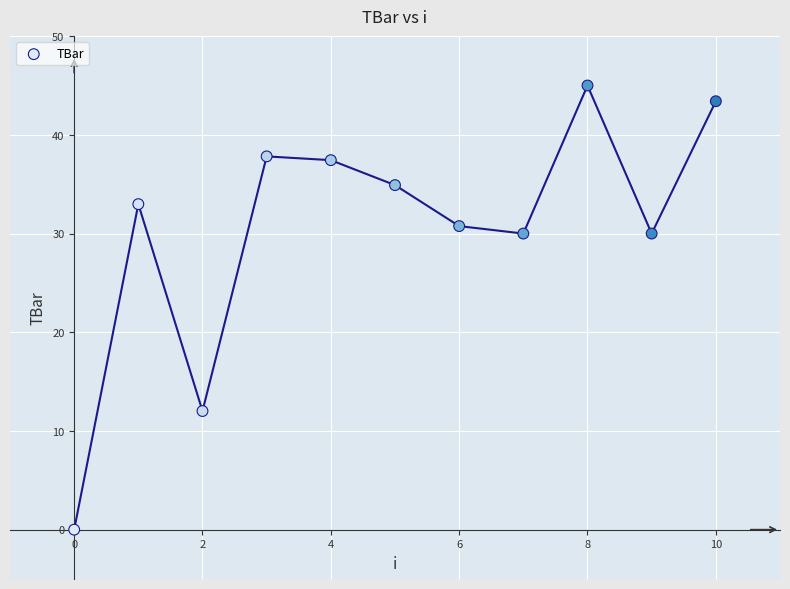

What is the average Y value?

30.4